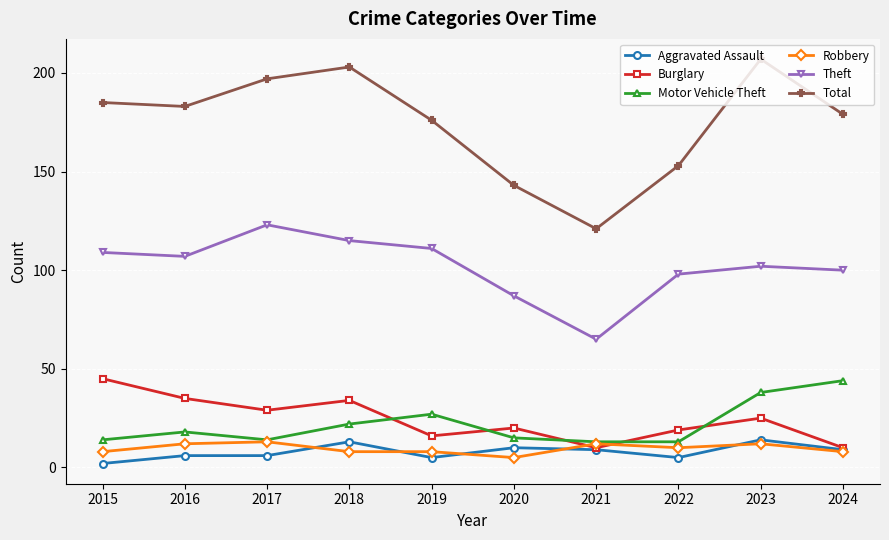

What is the difference between the maximum and minimum values in the Total series?

86